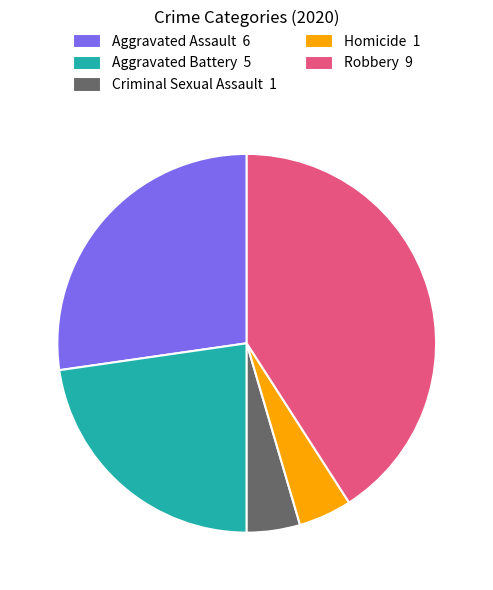

Between Criminal Sexual Assault 1 and Robbery 9, which is larger?

Robbery 9